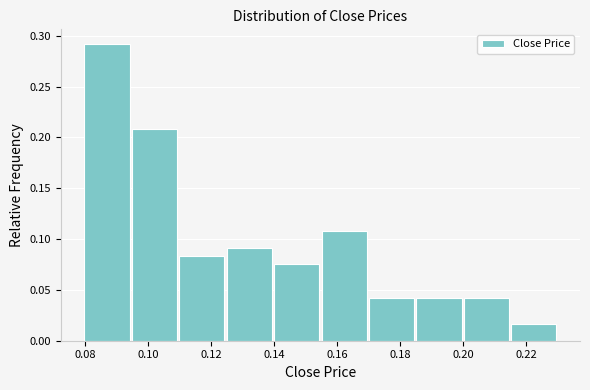

Which range on the x-axis has the tallest bar?

0.080 to 0.094